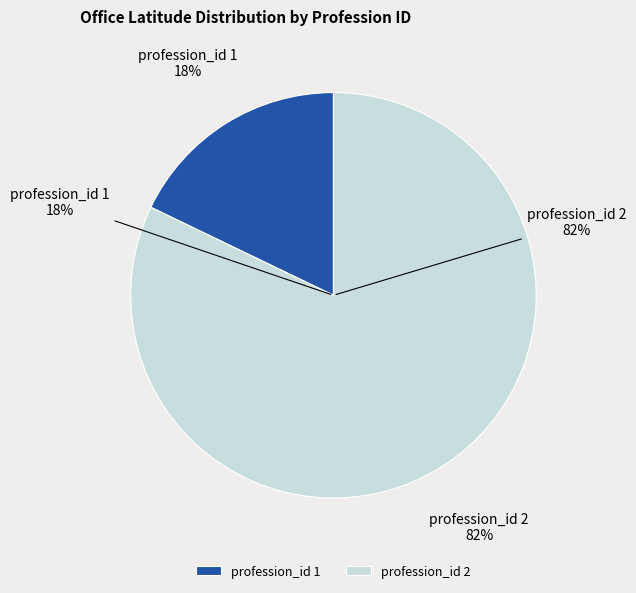

Which slice is the smallest?

1